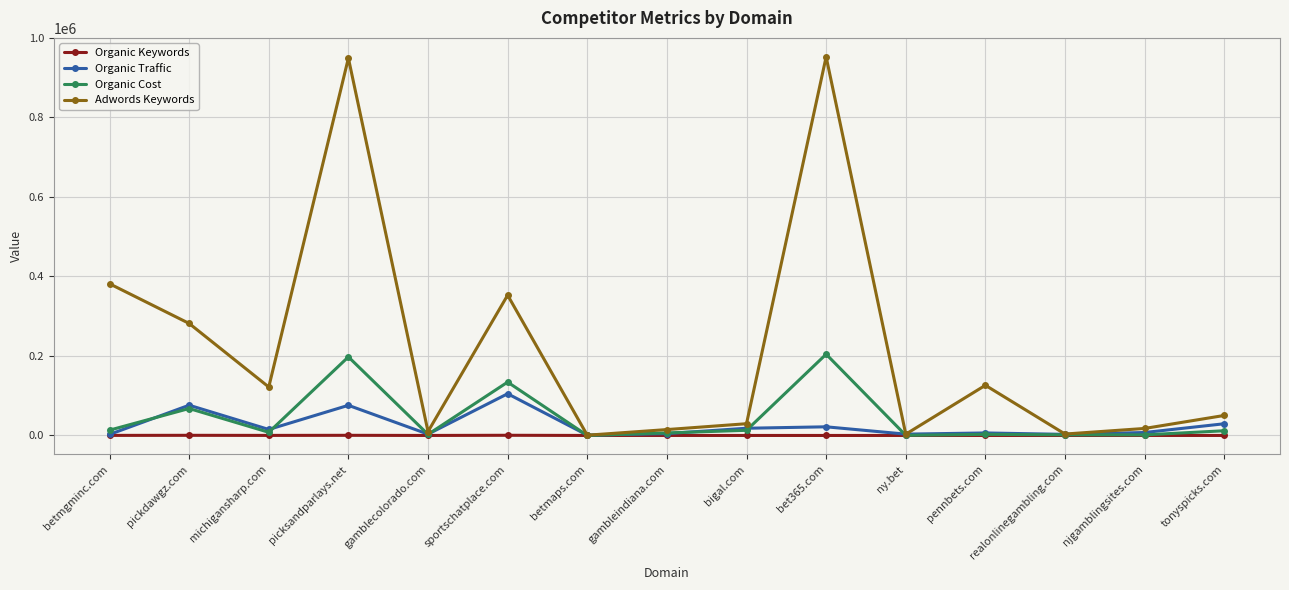

At which category is the sum across all series the highest?

picksandparlays.net